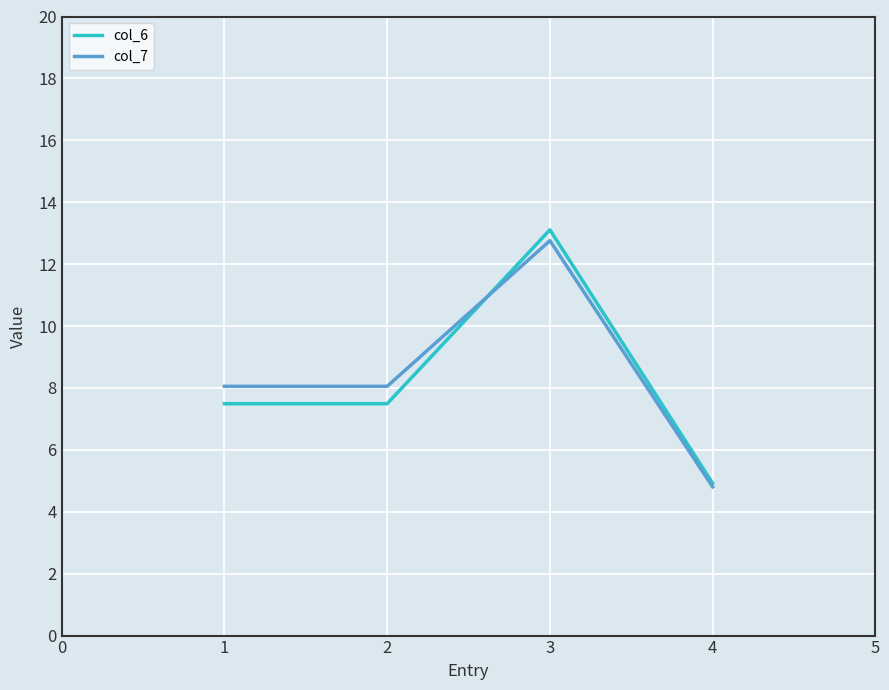

Which series has the largest total across all categories?

col_7